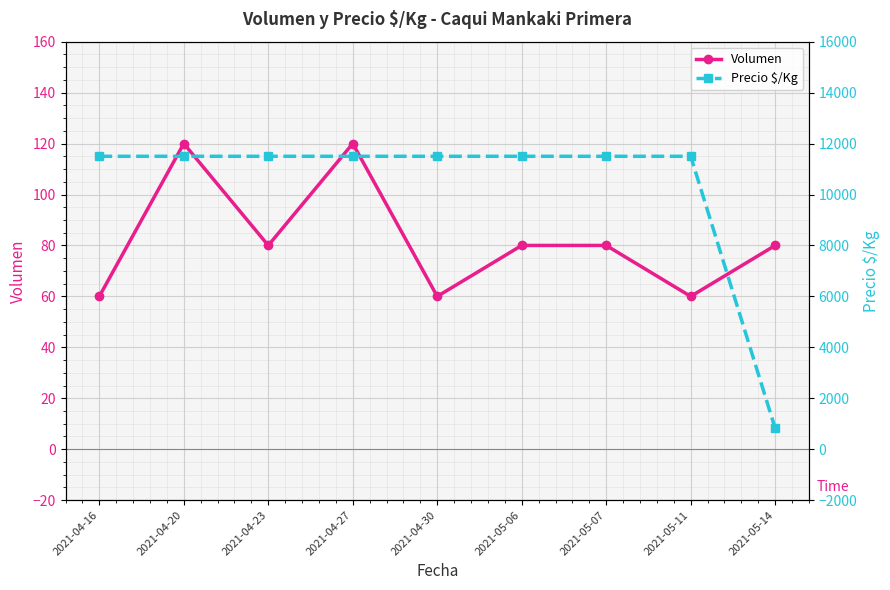

Which series has the largest total across all categories?

Precio $/Kg